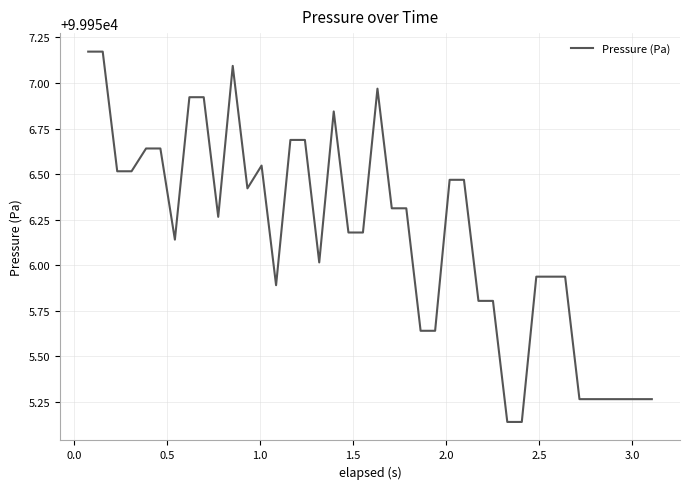

What is the difference between the maximum and minimum values?

2.0